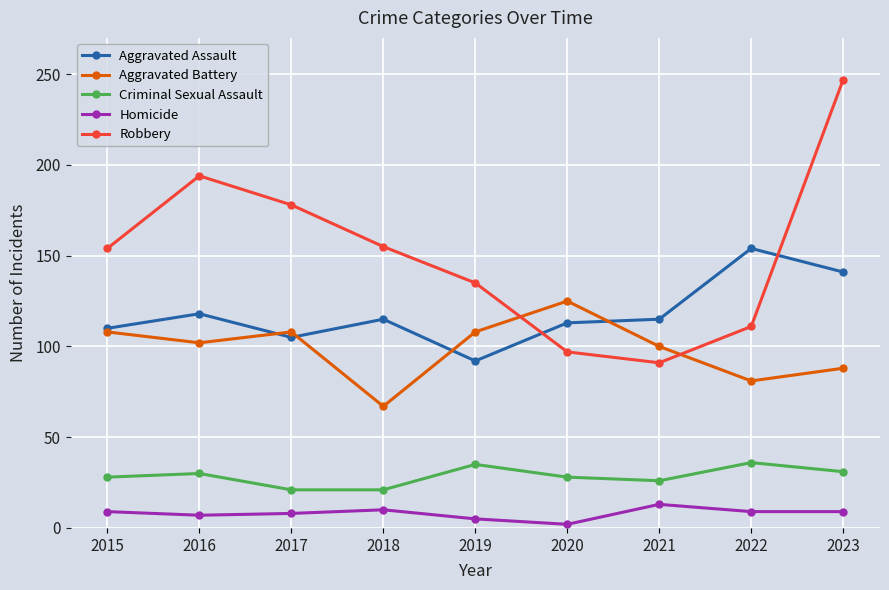

What is the difference between the maximum and minimum values in the Aggravated Assault series?

62